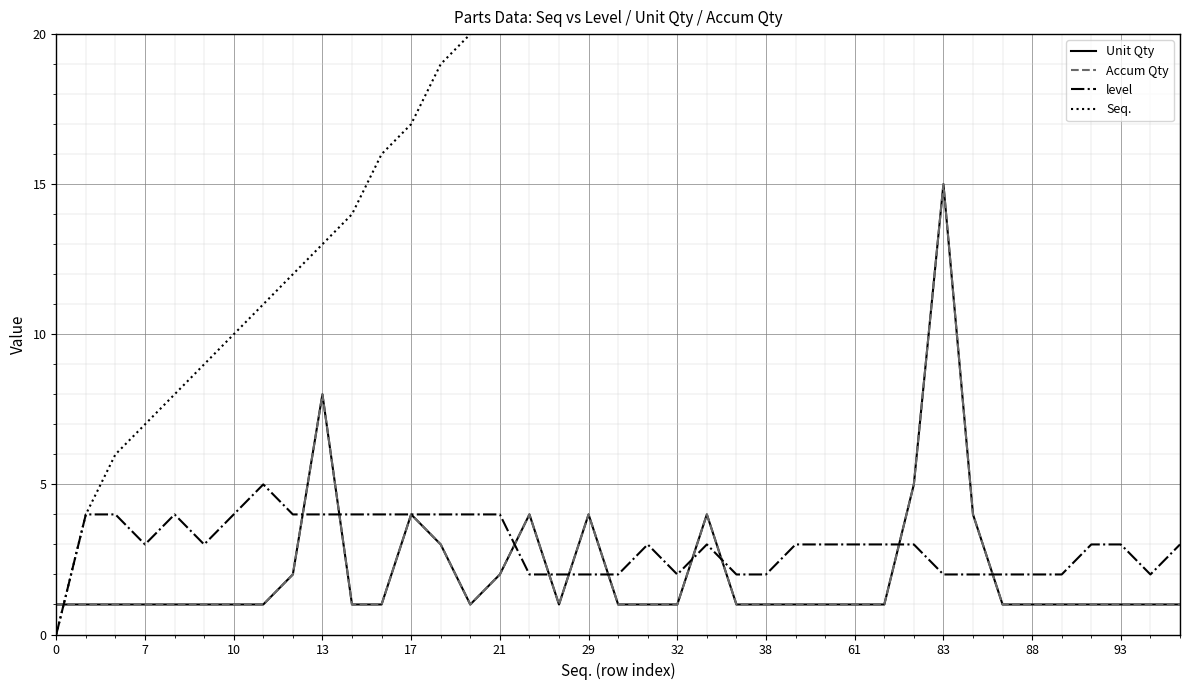

Which series has the largest range (max minus min)?

Seq.